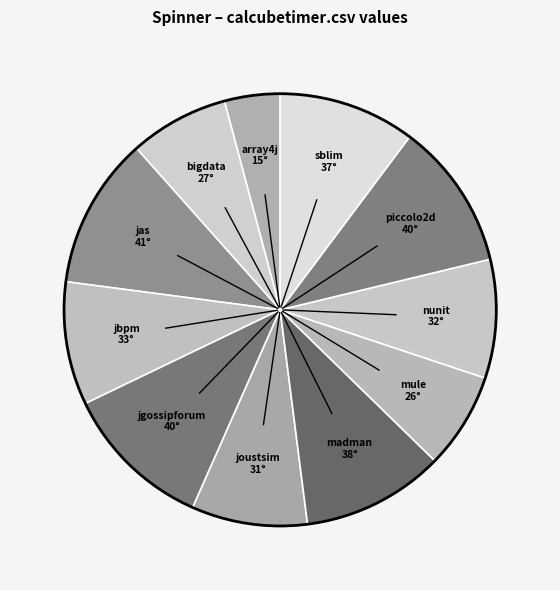

Count the number of slices in the pie.

11